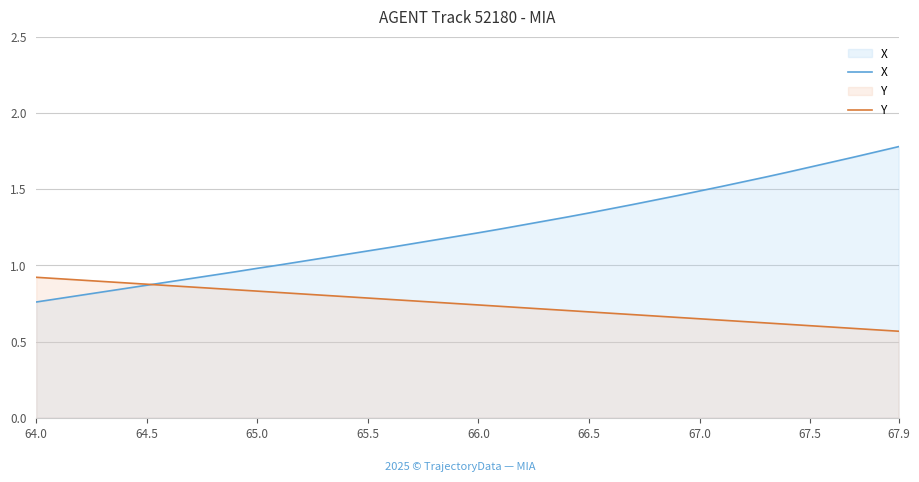

What is the maximum value for X?

1.8